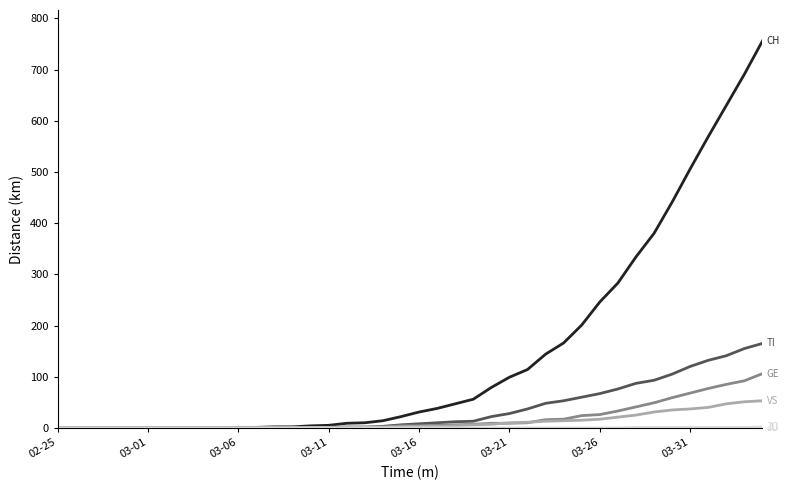

Does the chart display data point markers on the line(s)?

No